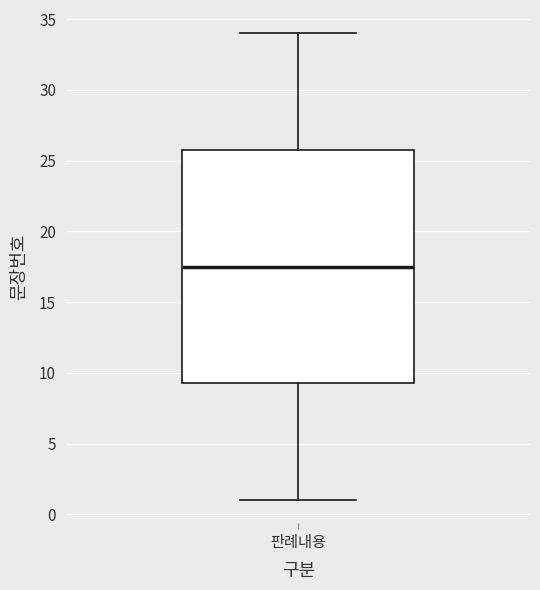

Where is the lower edge of the box for 판례내용 on the y-axis? The values are not printed on the chart, so give them approximately, as read against the axis.

9.5